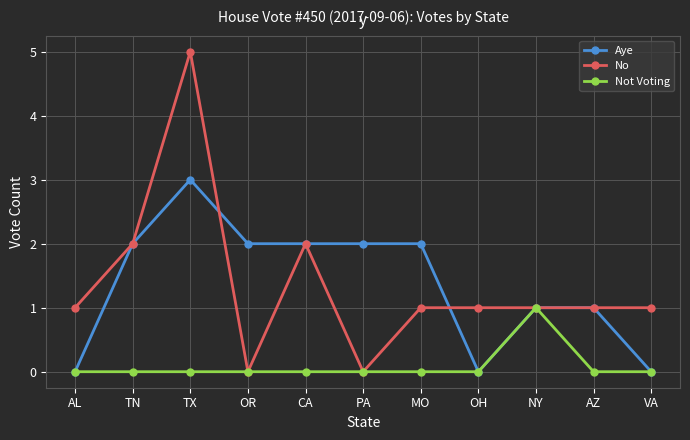

At which category does No reach its first local peak?

TX